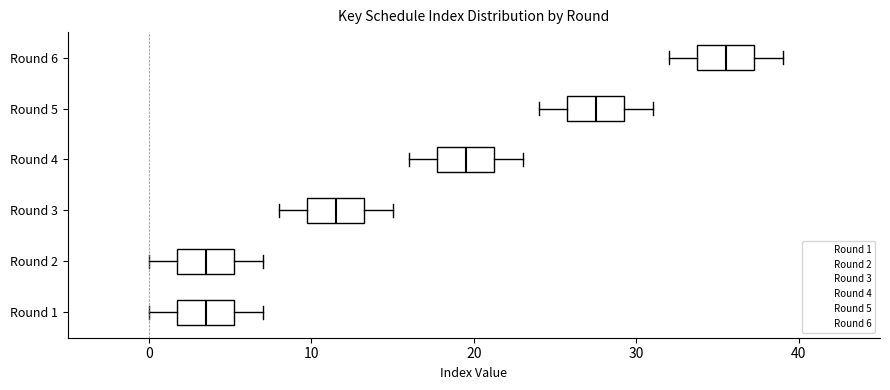

Where is the left edge of the box for Round 6 on the x-axis? The values are not printed on the chart, so give them approximately, as read against the axis.

34